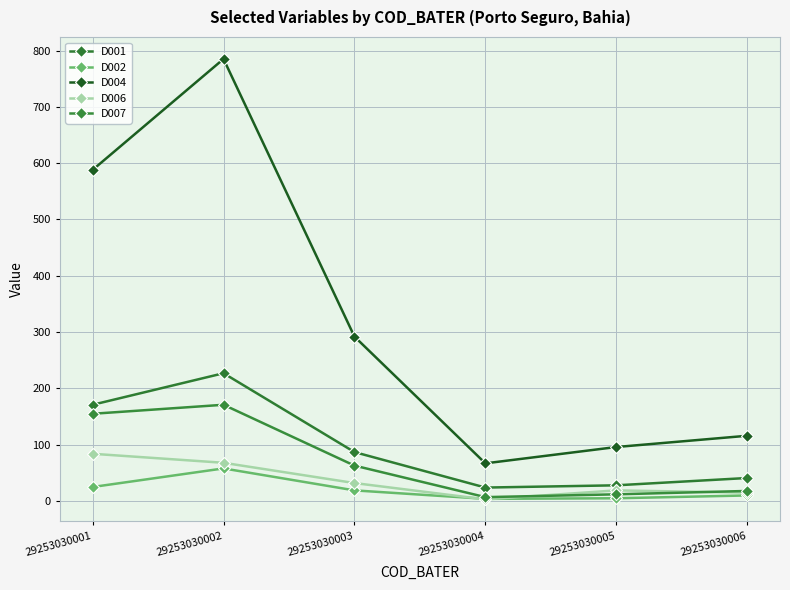

How many values in the D001 series are below 87?

3